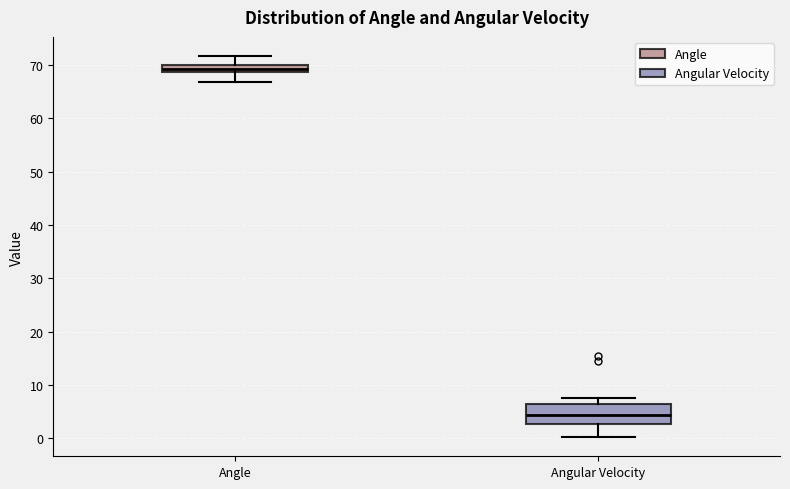

Where does the upper whisker of the box for Angle end on the y-axis? The values are not printed on the chart, so give them approximately, as read against the axis.

72